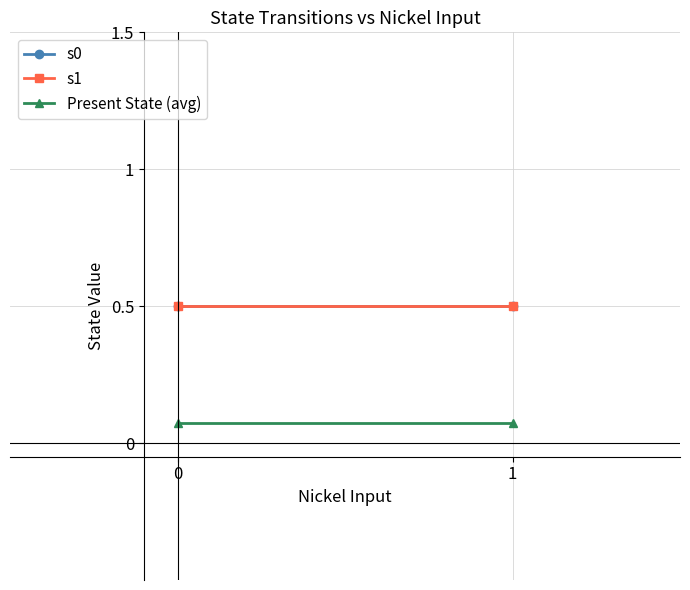

What is the sum of the s1 values at 1 and 0?

1.0